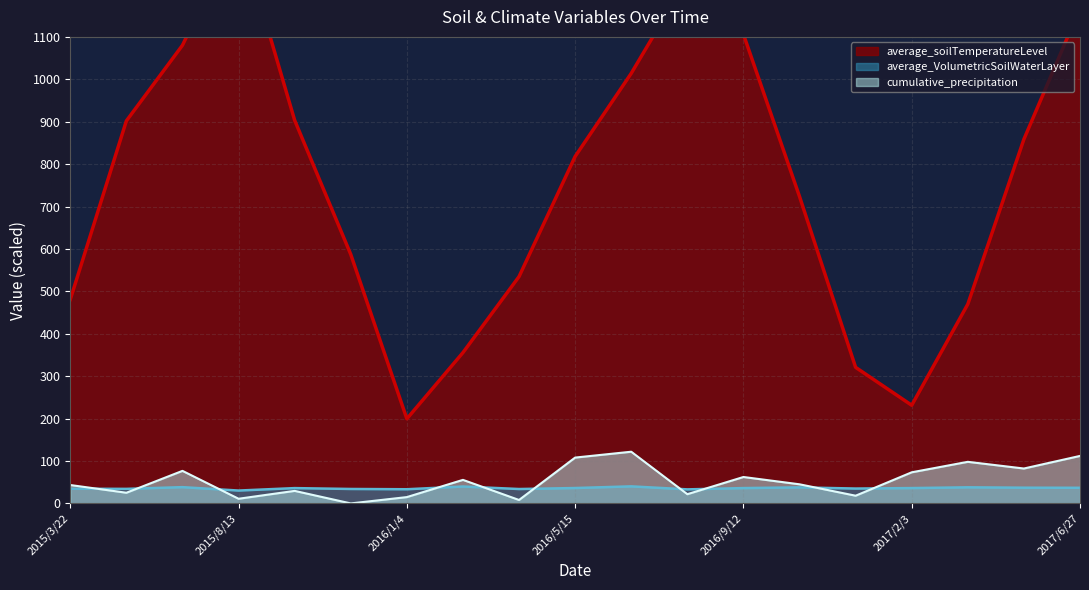

What is the difference between the maximum and minimum values in the average_soilTemperatureLevel series?

1154.3